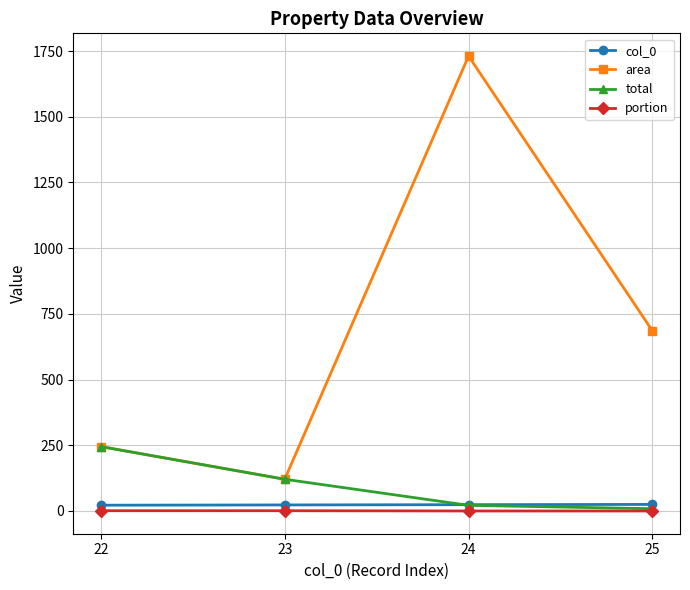

What is the value of the total point at the 3rd from the left?

21.5